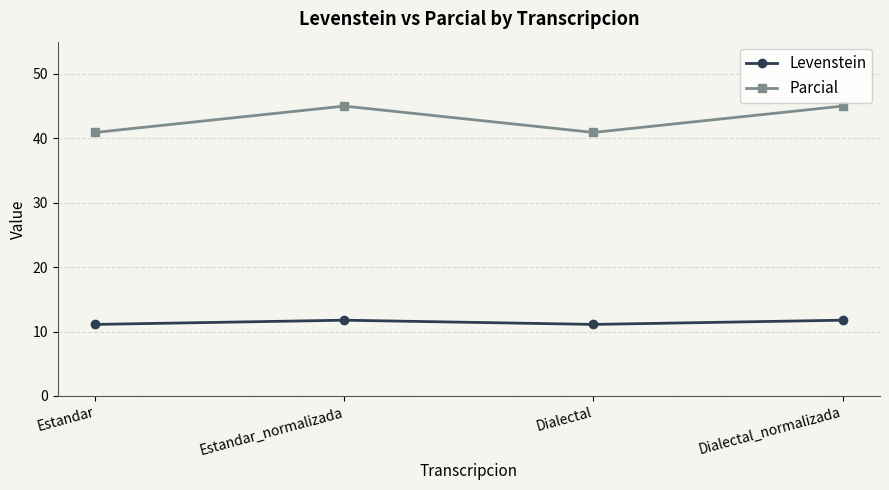

How many lines are shown in the chart?

2